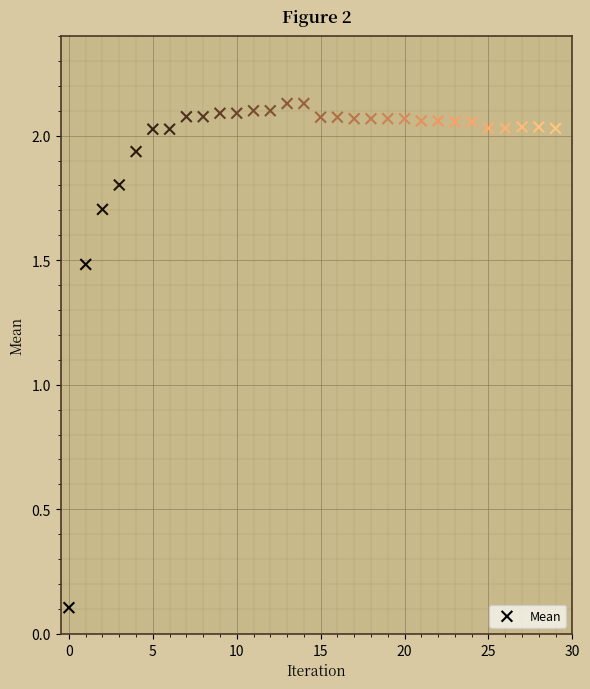

What Y value in the scatter plot is closest to 1?

1.5